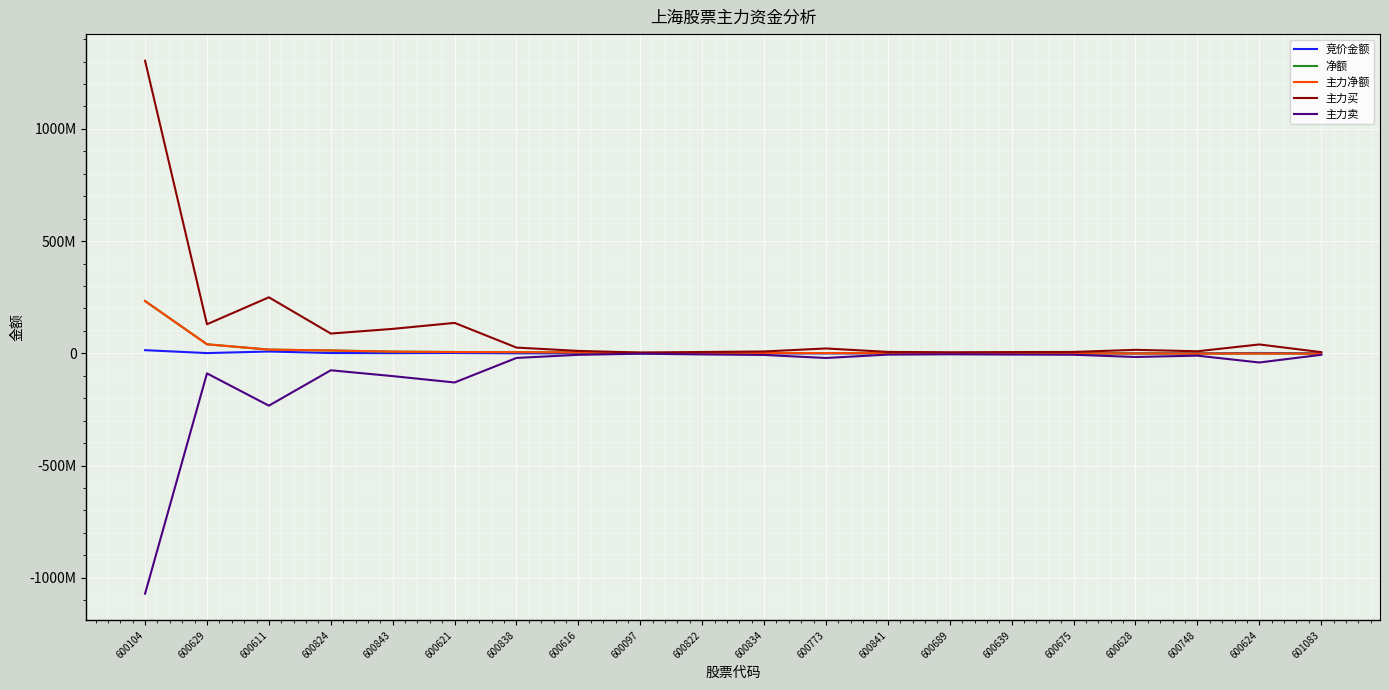

Reading right to left, list all the values displayed in this chart.

竞价金额: 167498	1693840	46224	181818	213846	260010	133125	119952	90015	25760	188175	70756	50016	240867	1705744	1068630	1458272	8210448	1242549	14181030
净额: -1131102	-1020666	-981514	-471497	126523	339003	662401	896745	1171184	1282017	1343982	2143834	4375767	5324362	5996444	7622176	12770107	16672510	40399842	232898742
主力净额: -1131102	-1020666	-981514	-471497	126523	339003	662401	896745	1171184	1282017	1343982	2143834	4375767	5324362	5996444	7622176	12770107	16672510	40399842	232898742
主力买: 5365178	39674552	9248922	15664835	6267139	5676263	4907304	6433498	21781364	8382831	6090895	3622496	10924748	25697461	135717357	109015554	88189320	249648646	129643852	1303391167
主力卖: -6496280	-40695218	-10230436	-16136332	-6140616	-5337260	-4244903	-5536753	-20610180	-7100814	-4746913	-1478662	-6548981	-20373099	-129720913	-101393378	-75419213	-232976136	-89244010	-1070492425